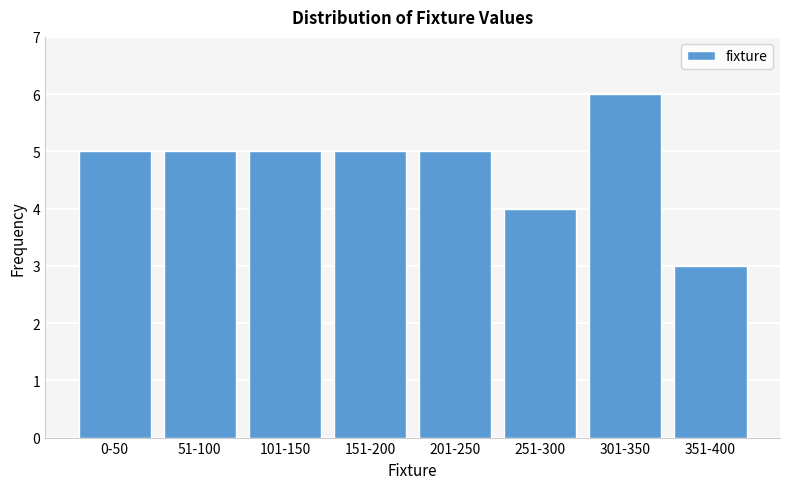

Reading left to right, list all the values displayed in this chart.

5	5	5	5	5	4	6	3